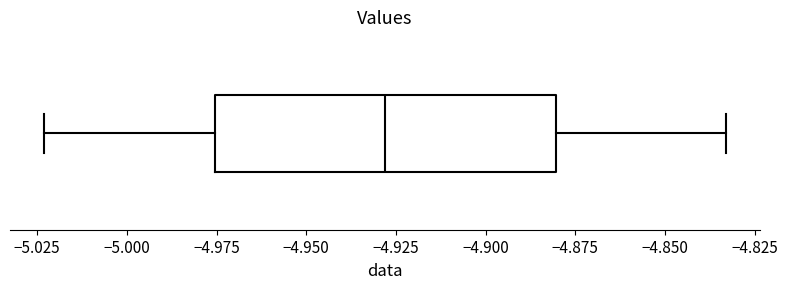

Where does the right whisker of the box end on the x-axis? The values are not printed on the chart, so give them approximately, as read against the axis.

-4.835